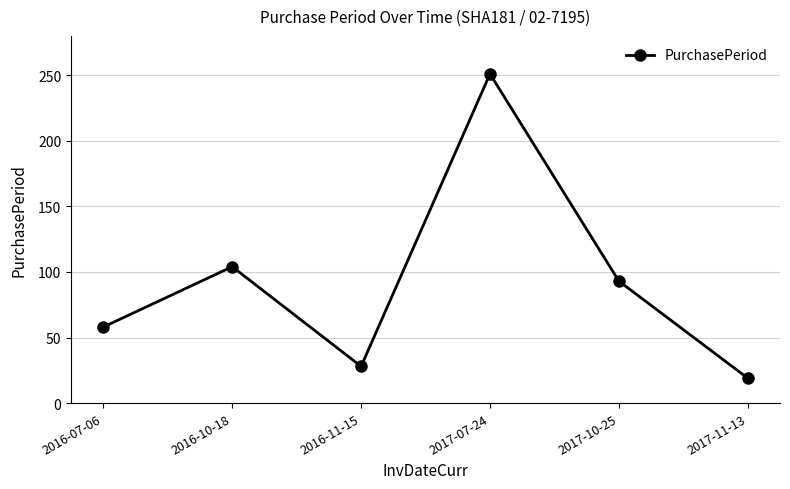

How many points are higher than both their immediate neighbors (excluding endpoints)?

2